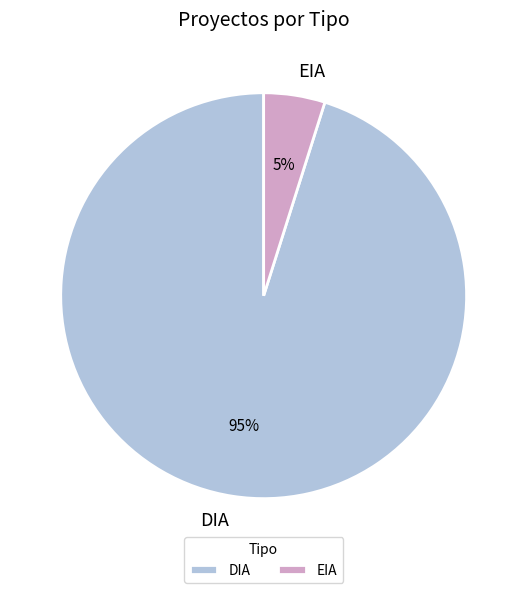

Count the number of slices in the pie.

2